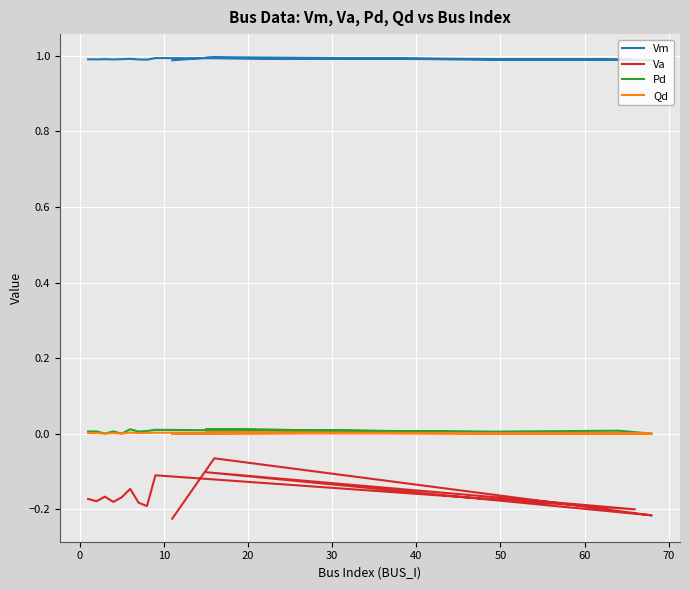

Is this an area chart (filled region under the line)?

No